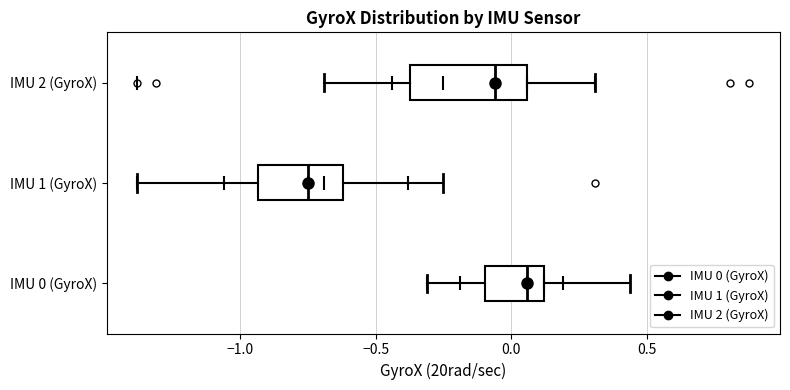

Which box has the furthest to the right median line?

IMU 0 (GyroX)